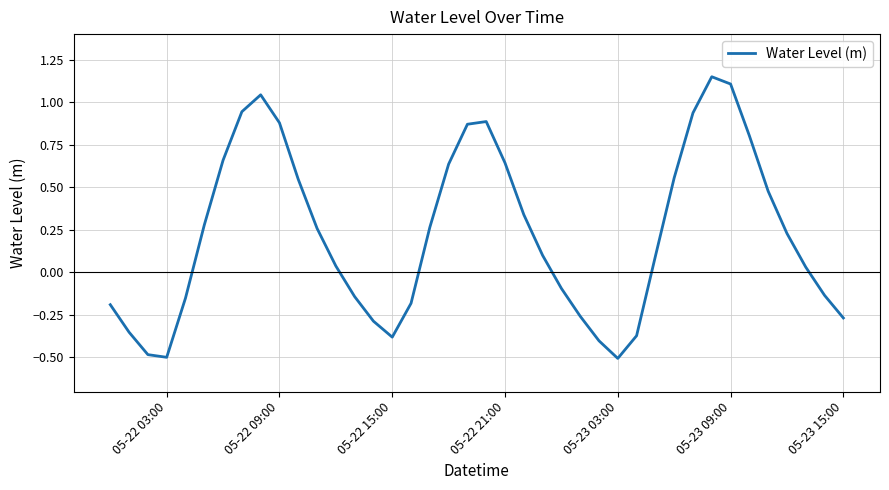

Count the number of categories in the chart.

40